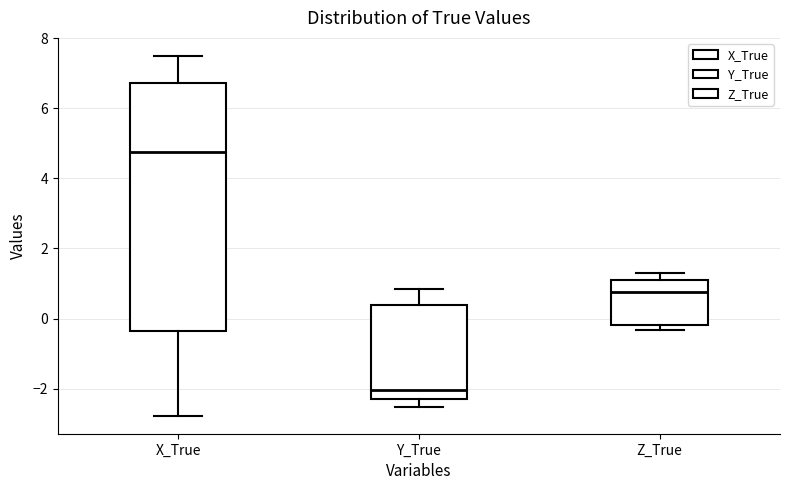

Reading left to right, read every box against the y-axis: the position of its median line, the range the box covers, and the ends of its whiskers. The values are not printed on the chart, so give them approximately, as read against the axis.

X_True: median 4.8, box -0.4 to 6.8, whiskers -2.8 to 7.4
Y_True: median -2.0, box -2.2 to 0.4, whiskers -2.6 to 0.8
Z_True: median 0.8, box -0.2 to 1.2, whiskers -0.4 to 1.2 (just above the box's upper edge)